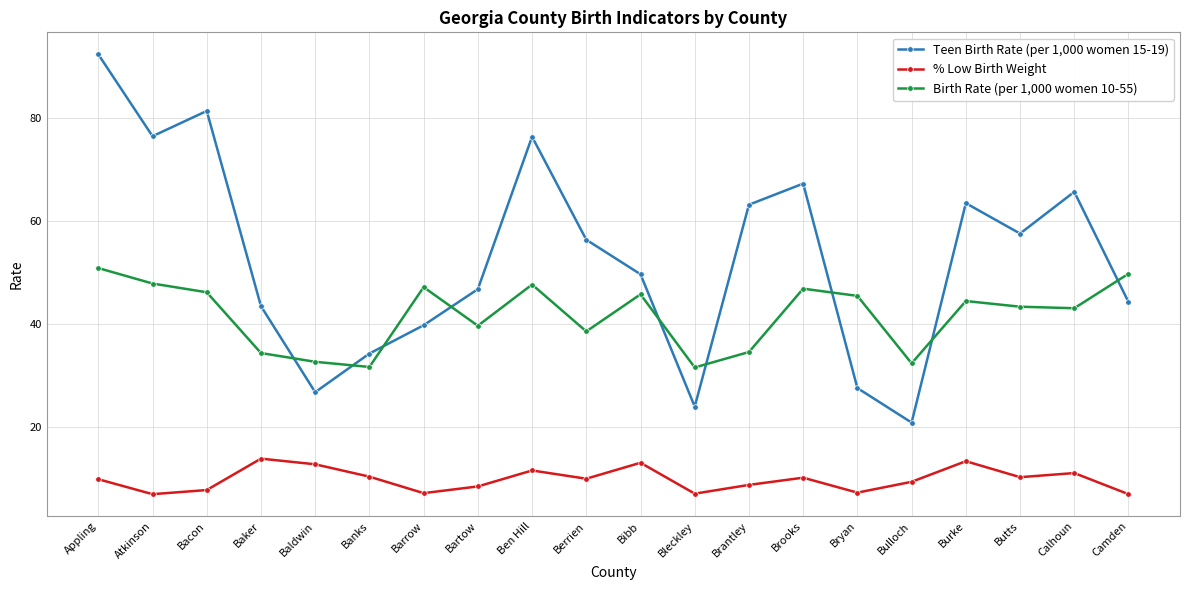

What is the average value of the Birth Rate (per 1,000 women 10-55) series?

41.7